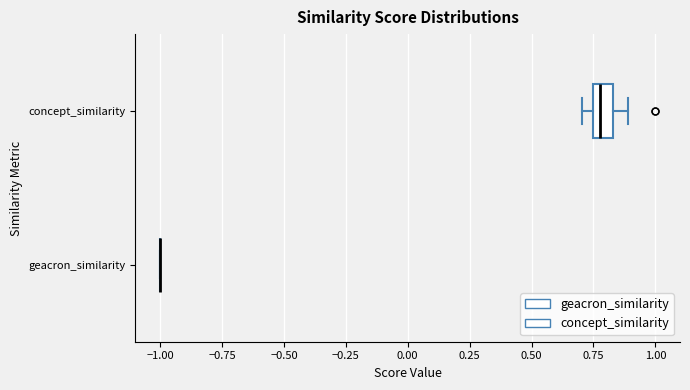

Reading bottom to top, read every box against the x-axis: the position of its median line, the range the box covers, and the ends of its whiskers. The values are not printed on the chart, so give them approximately, as read against the axis.

geacron_similarity: box collapsed to a line at -1.00, whiskers -1.00 to -1.00
concept_similarity: median 0.80, box 0.75 to 0.85, whiskers 0.70 to 0.90